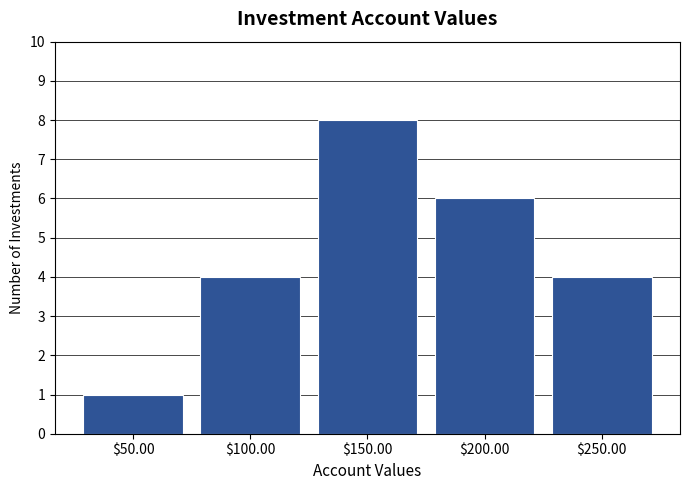

Reading left to right, transcribe all the data shown in this chart.

1	4	8	6	4